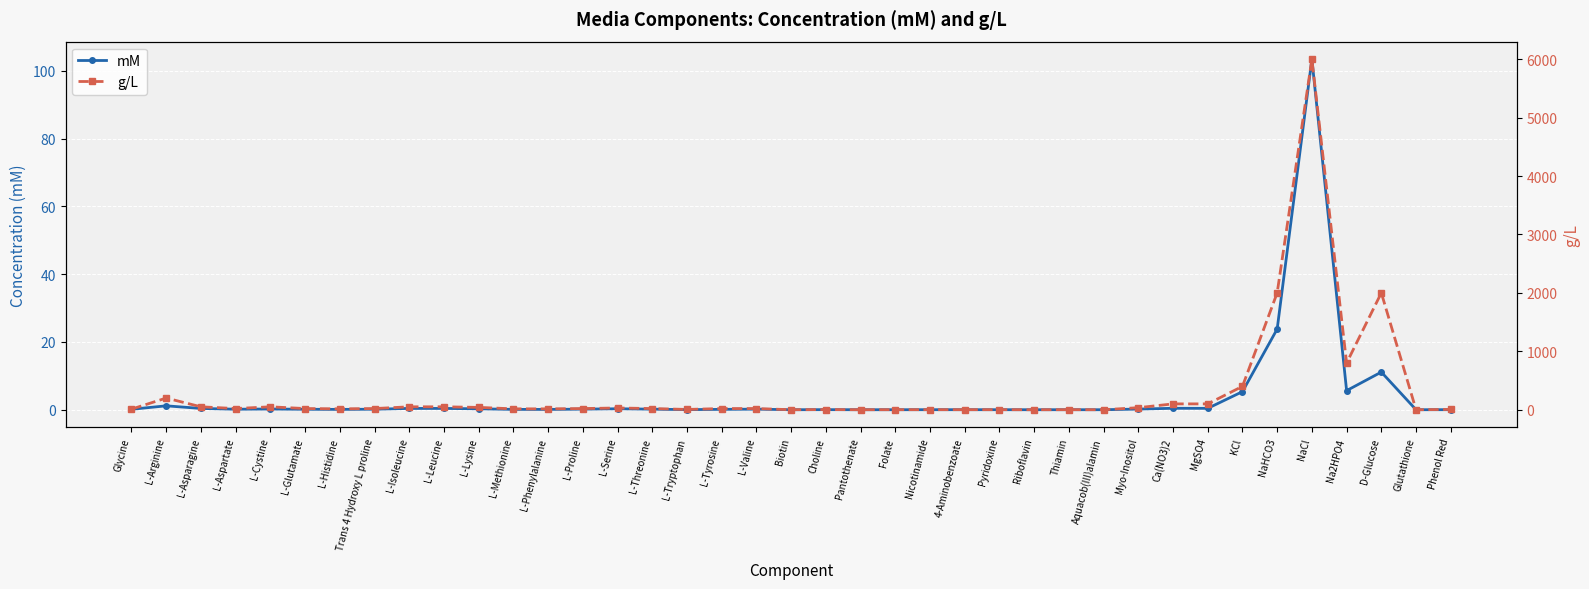

At which category does g/L reach its first local peak?

L-Arginine